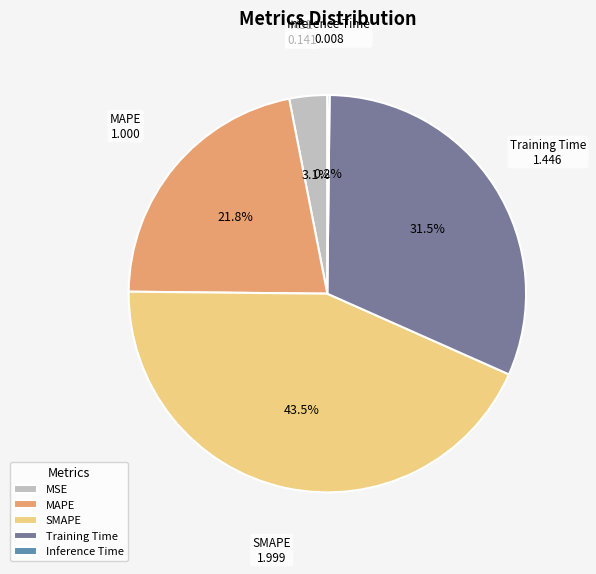

To the nearest percent, what is the average slice percentage?

20%